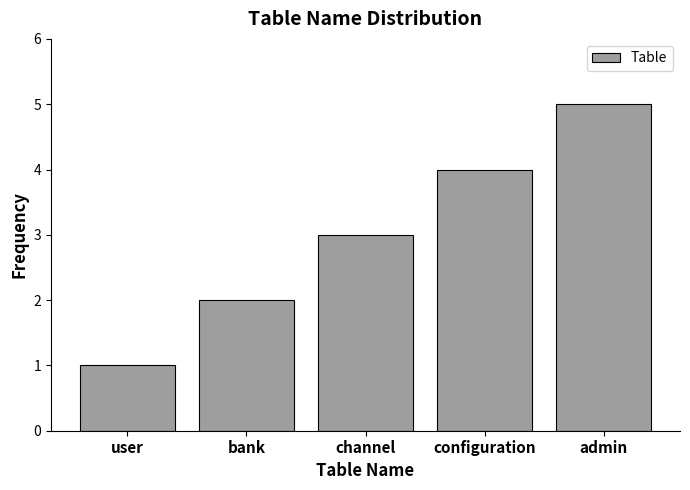

What is the label of the 1st bar from the right?

admin